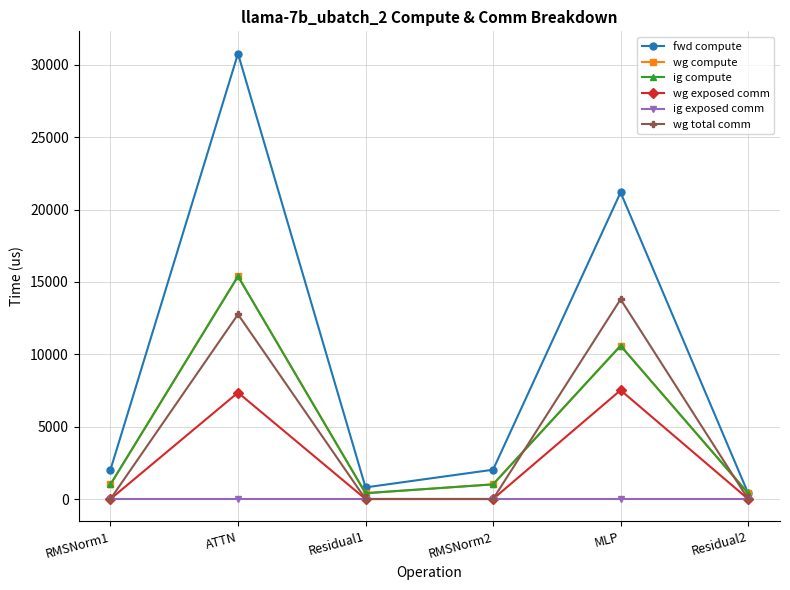

Is this an area chart (filled region under the line)?

No